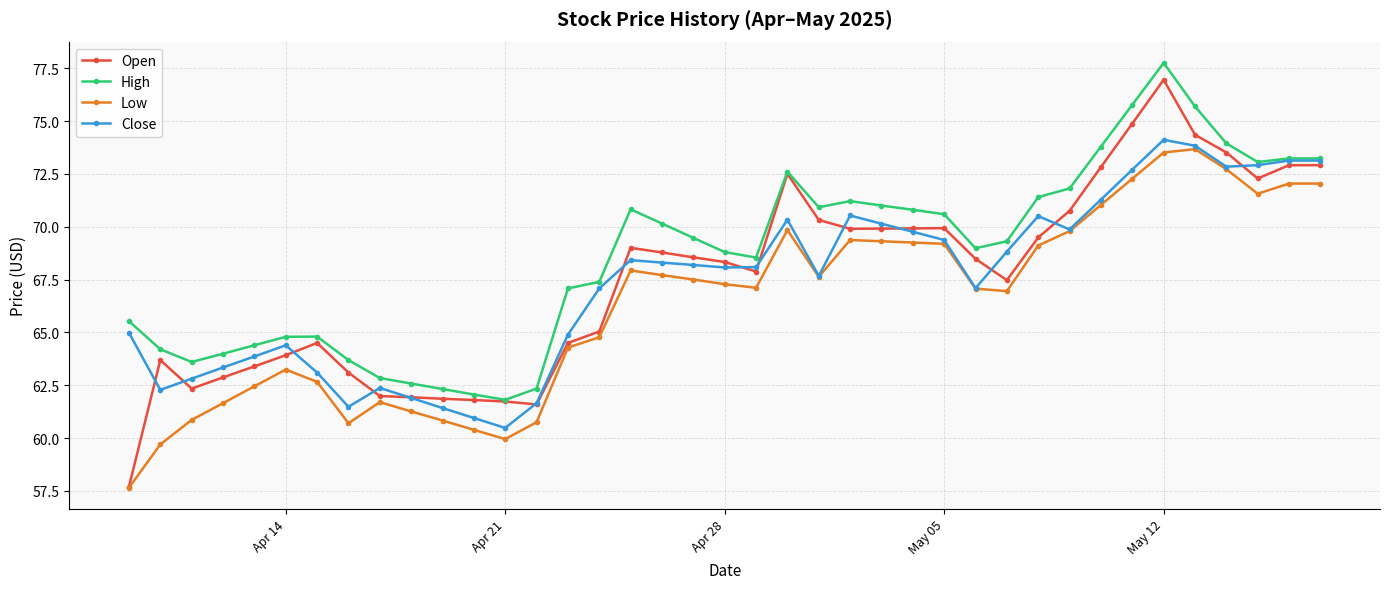

What is the greatest value displayed?

77.8